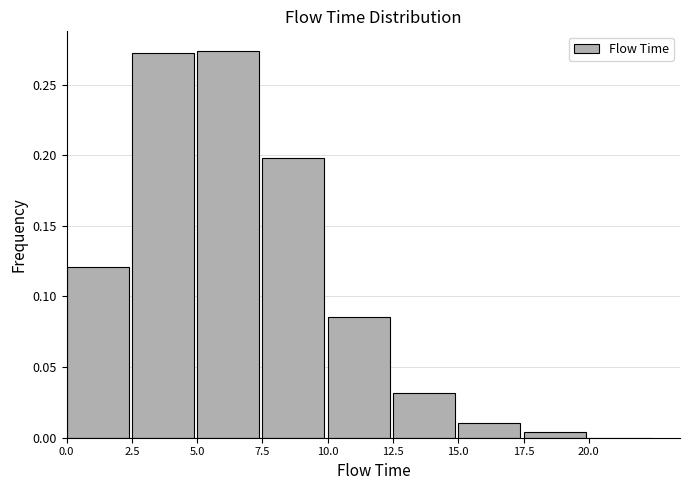

What is the sum of all values?

1.0